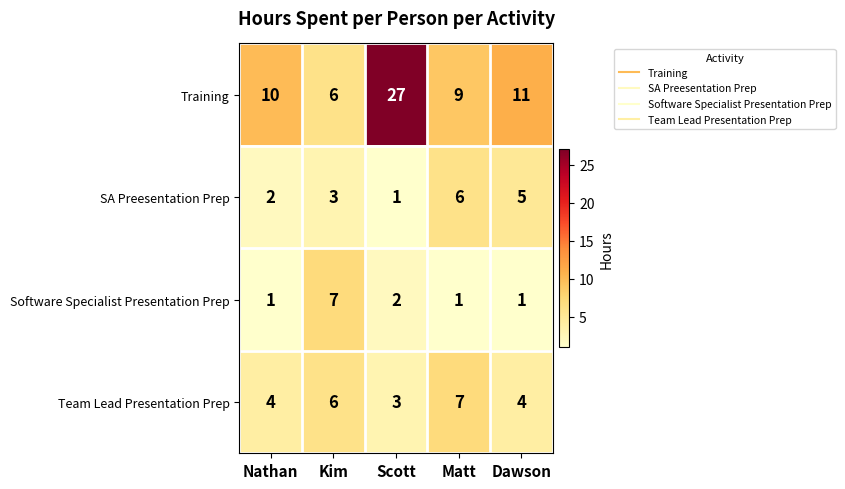

Count the number of data series in this chart.

4